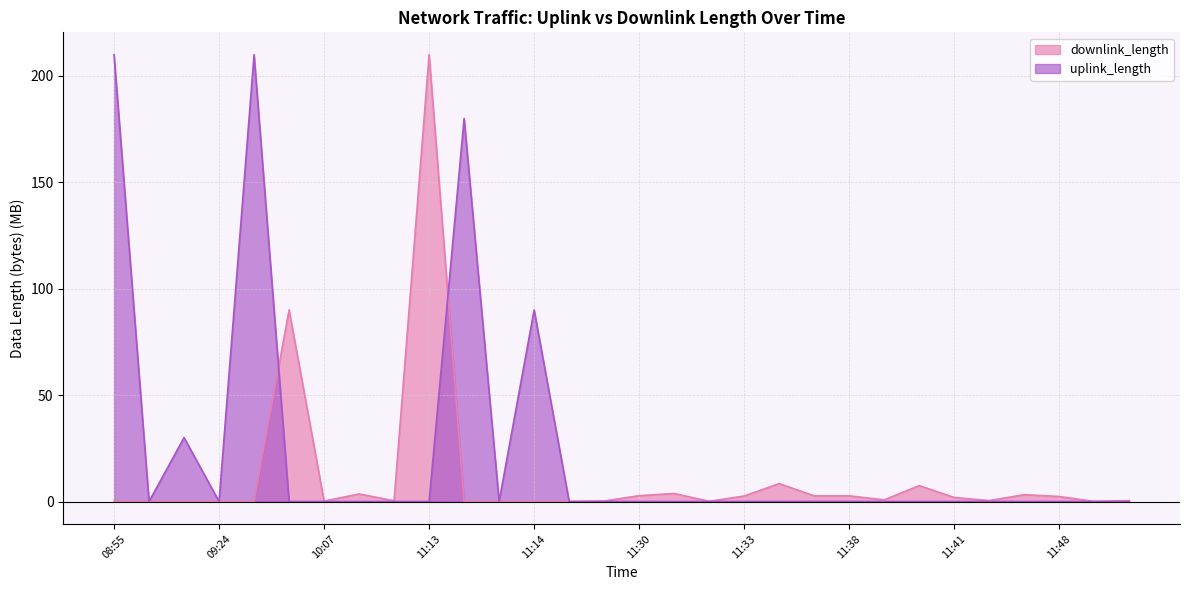

True or false: uplink_length has more than 2 points higher than both neighbors.

True